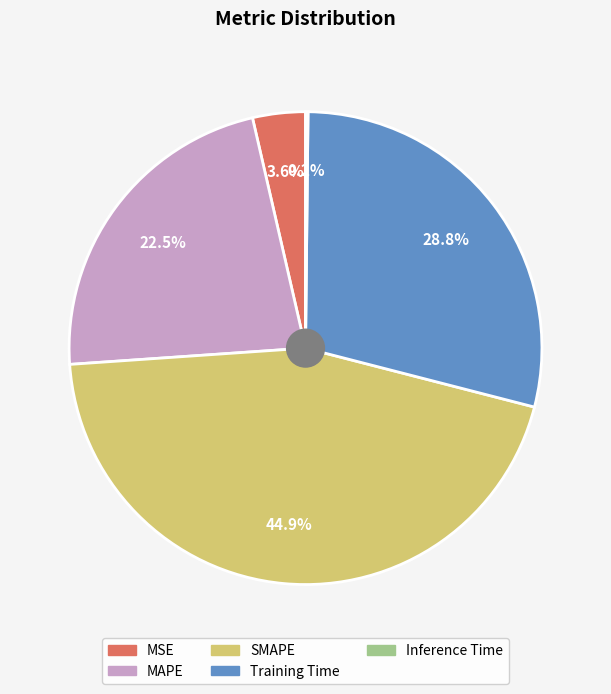

What is the total percentage of Training Time and MSE?

32.4%